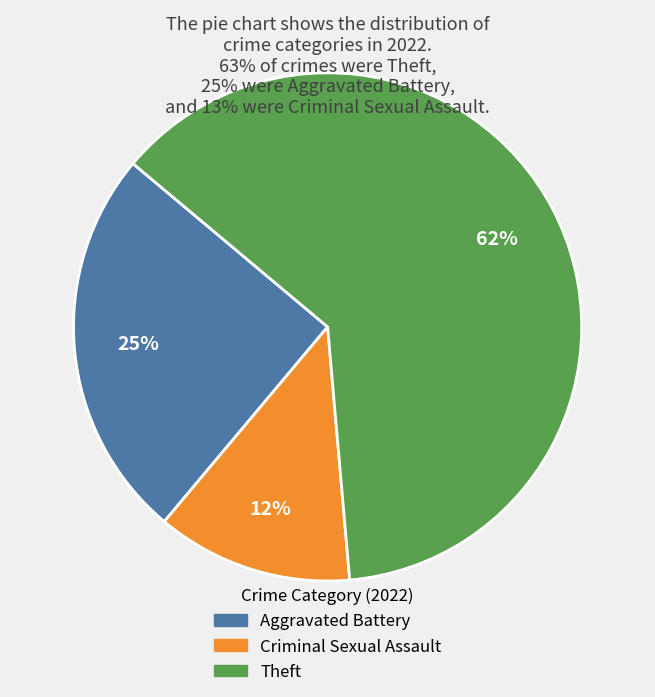

To the nearest percent, what is the average slice percentage?

33%